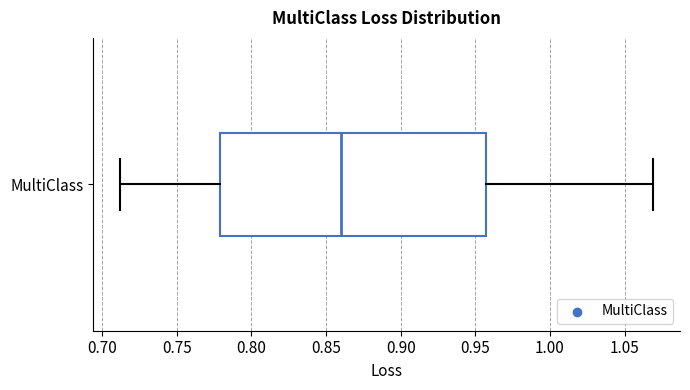

Read this box plot against the x-axis: the position of the median line, the range covered by the box, and the ends of both whiskers. The values are not printed on the chart, so give them approximately, as read against the axis.

median 0.860, box 0.780 to 0.955, whiskers 0.710 to 1.070